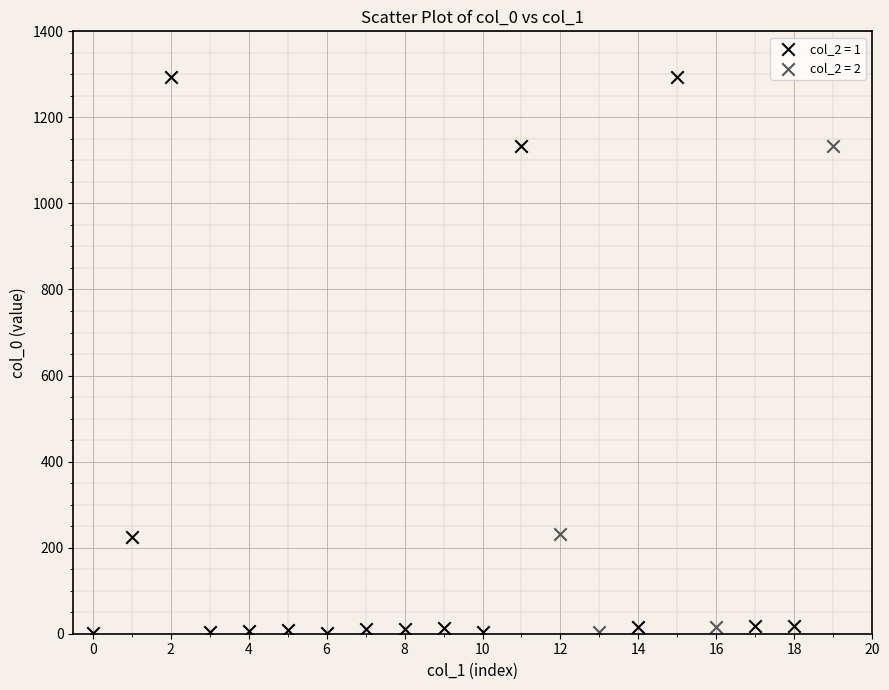

Which series has the largest Y range (max minus min)?

col_2 = 1